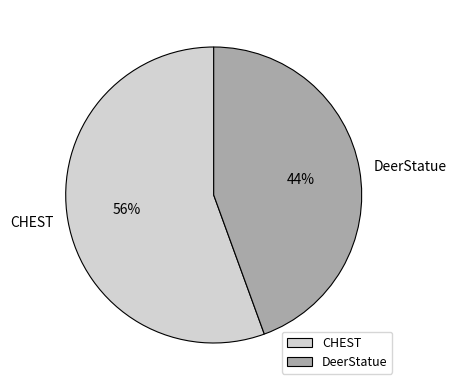

Which slice is the smallest?

DeerStatue